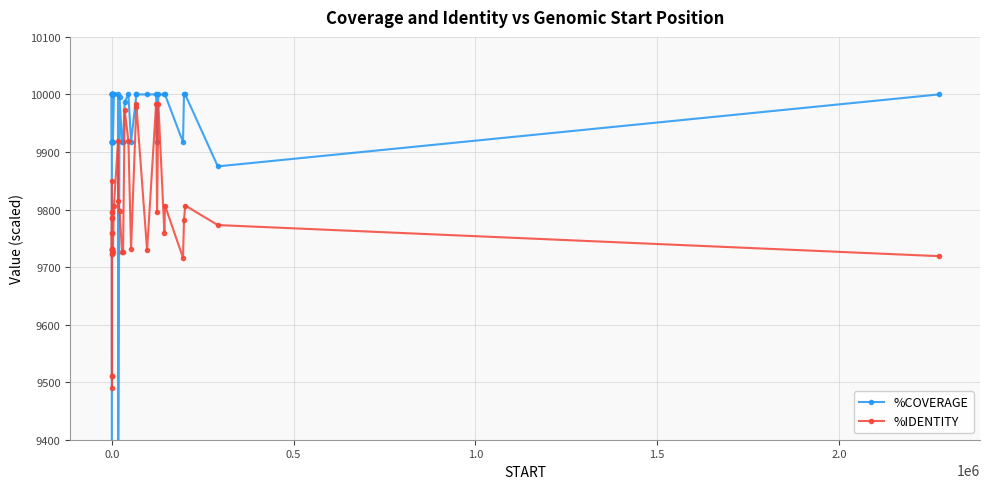

How many times do %IDENTITY and %COVERAGE cross each other?

3